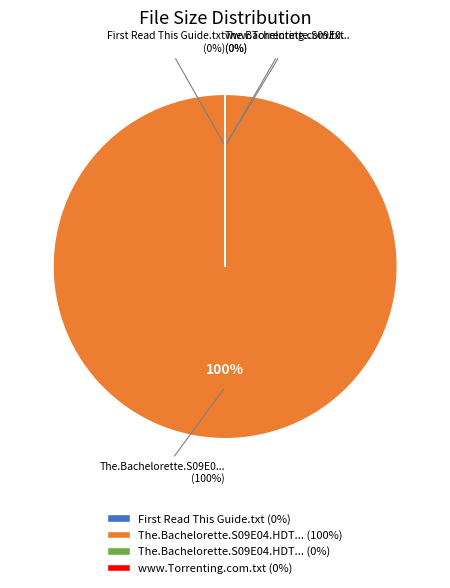

Count the number of slices in the pie.

4